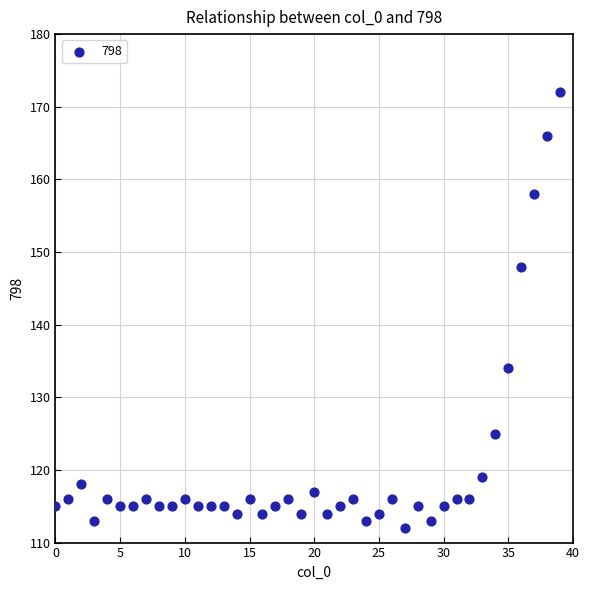

What Y value in the scatter plot is closest to 142?

148